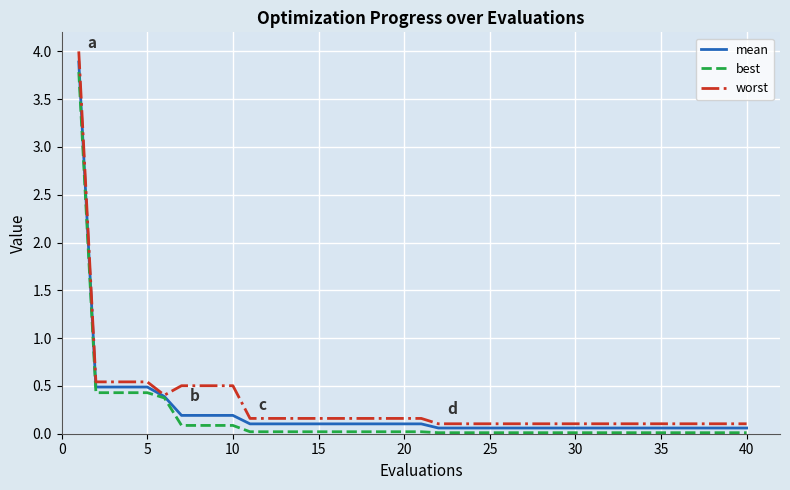

Which series has the largest range (max minus min)?

worst